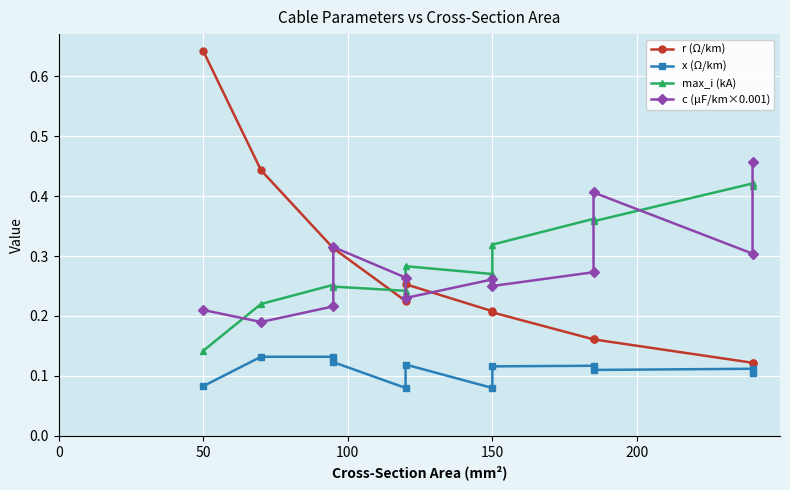

Is the value of c (µF/km×0.001) at 200 greater than the value of max_i (kA) at 0?

Yes